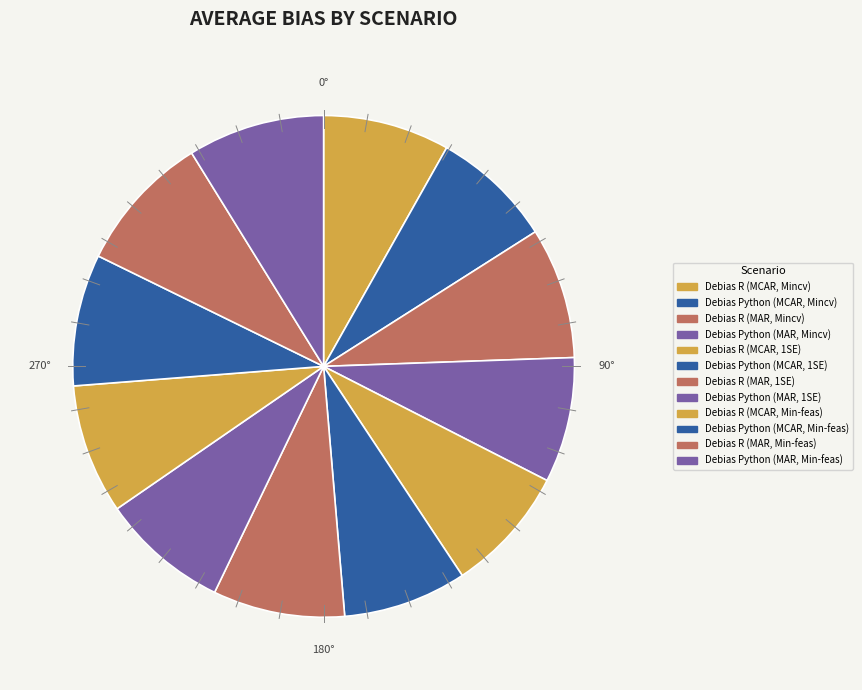

Count the number of slices in the pie.

12